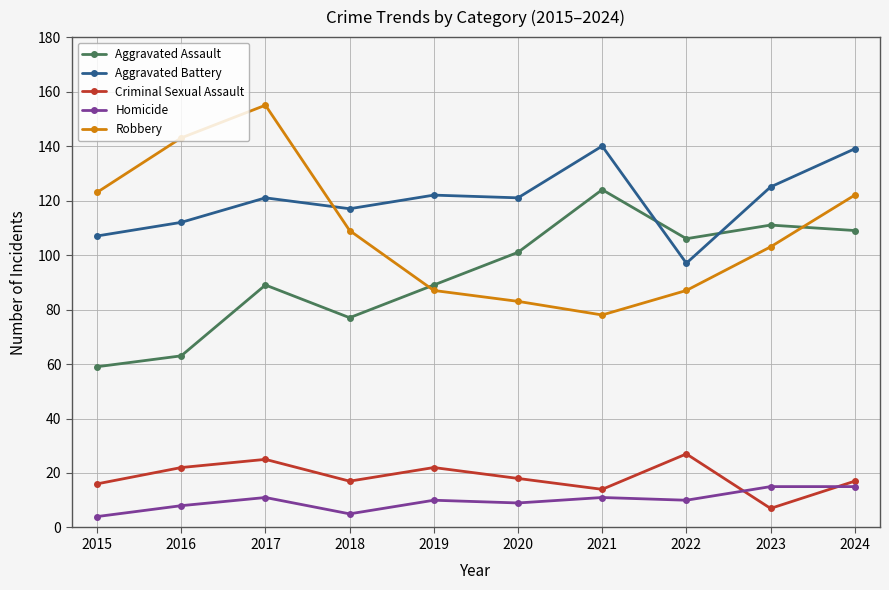

True or false: Criminal Sexual Assault has more than 2 points higher than both neighbors.

True